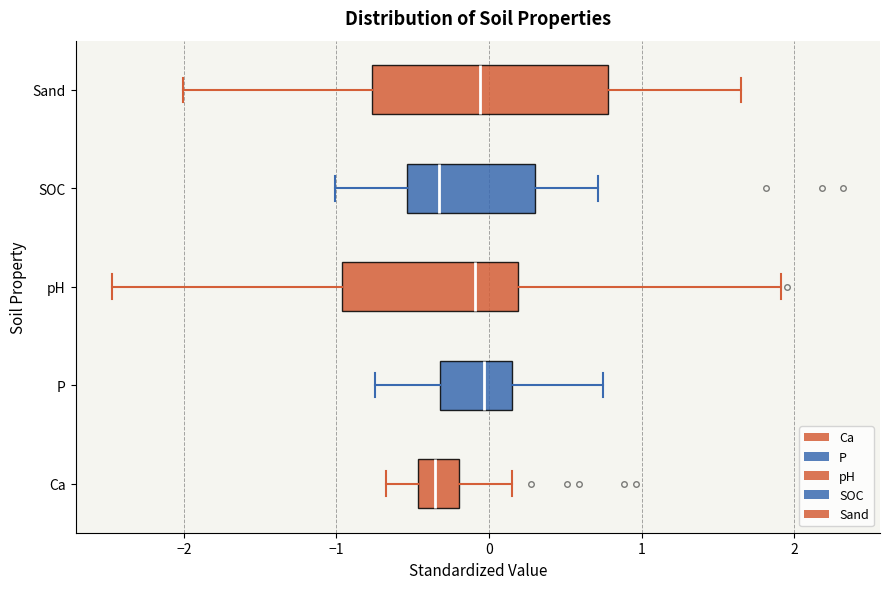

Reading bottom to top, read every box against the x-axis: the position of its median line, the range the box covers, and the ends of its whiskers. The values are not printed on the chart, so give them approximately, as read against the axis.

Ca: median -0.4, box -0.5 to -0.2, whiskers -0.7 to 0.1
P: median 0.0, box -0.3 to 0.1, whiskers -0.7 to 0.8
pH: median -0.1, box -1.0 to 0.2, whiskers -2.5 to 1.9
SOC: median -0.3, box -0.5 to 0.3, whiskers -1.0 to 0.7
Sand: median -0.1, box -0.8 to 0.8, whiskers -2.0 to 1.7